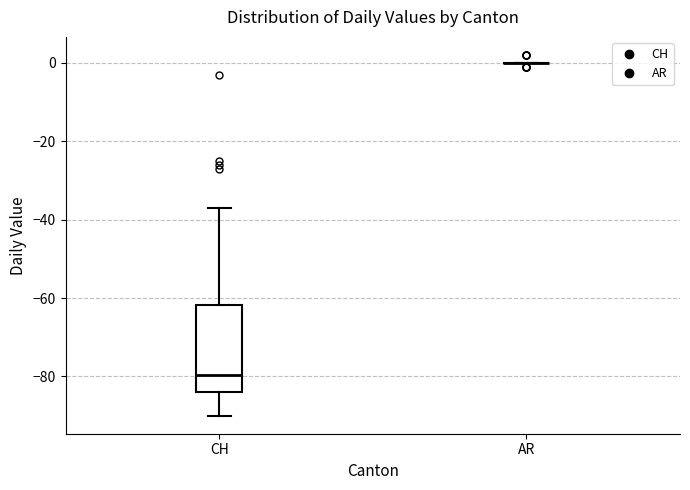

Reading left to right, read every box against the y-axis: the position of its median line, the range the box covers, and the ends of its whiskers. The values are not printed on the chart, so give them approximately, as read against the axis.

CH: median -80, box -84 to -62, whiskers -90 to -36
AR: box collapsed to a line at 0, whiskers 0 to 0